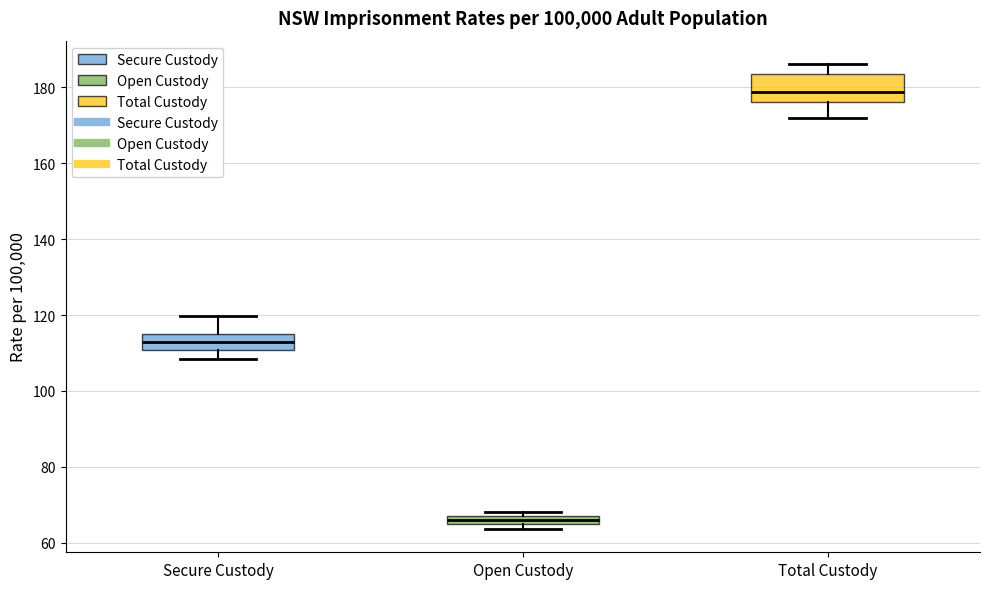

Where does the lower whisker of the box for Secure Custody end on the y-axis? The values are not printed on the chart, so give them approximately, as read against the axis.

108